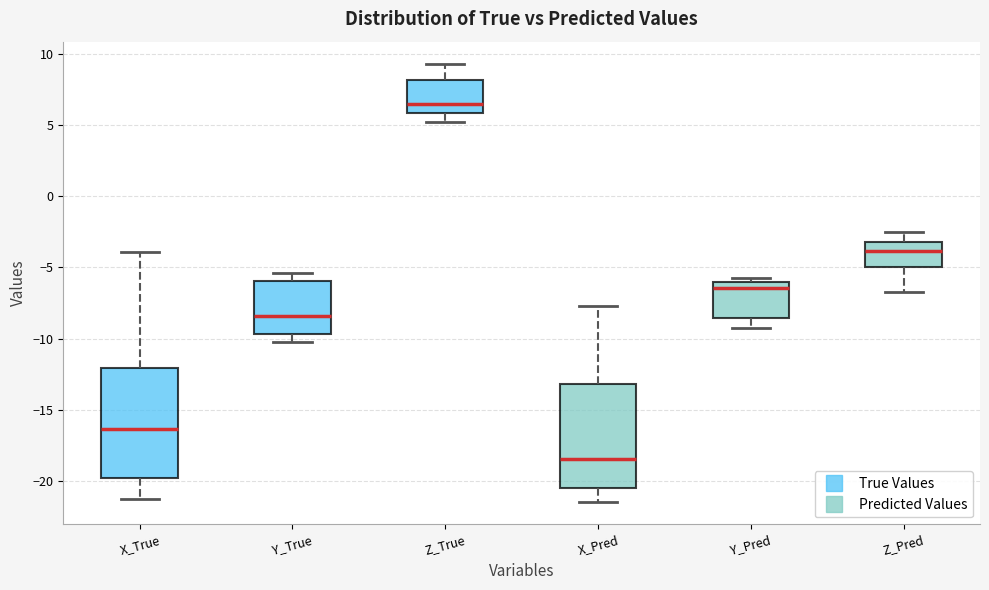

Reading left to right, read every box against the y-axis: the position of its median line, the range the box covers, and the ends of its whiskers. The values are not printed on the chart, so give them approximately, as read against the axis.

X_True: median -16.5, box -20.0 to -12.0, whiskers -21.5 to -4.0
Y_True: median -8.5, box -9.5 to -6.0, whiskers -10.5 to -5.5
Z_True: median 6.5, box 6.0 to 8.0, whiskers 5.0 to 9.5
X_Pred: median -18.5, box -20.5 to -13.0, whiskers -21.5 to -7.5
Y_Pred: median -6.5, box -8.5 to -6.0, whiskers -9.5 to -5.5
Z_Pred: median -4.0, box -5.0 to -3.0, whiskers -6.5 to -2.5